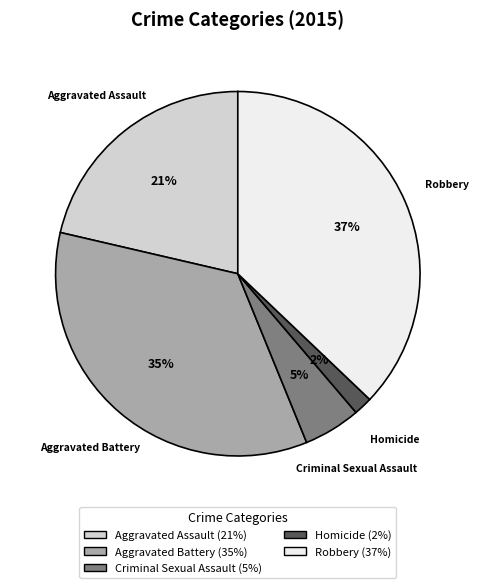

Which has a higher value, Aggravated Battery or Aggravated Assault?

Aggravated Battery